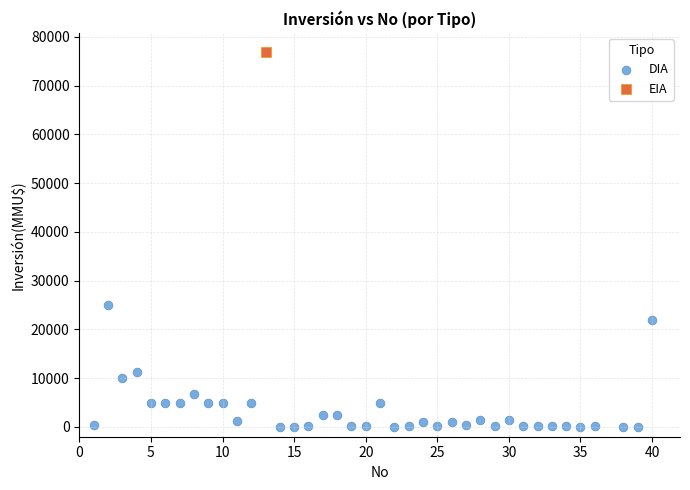

What are all the series names shown in the legend?

DIA, EIA